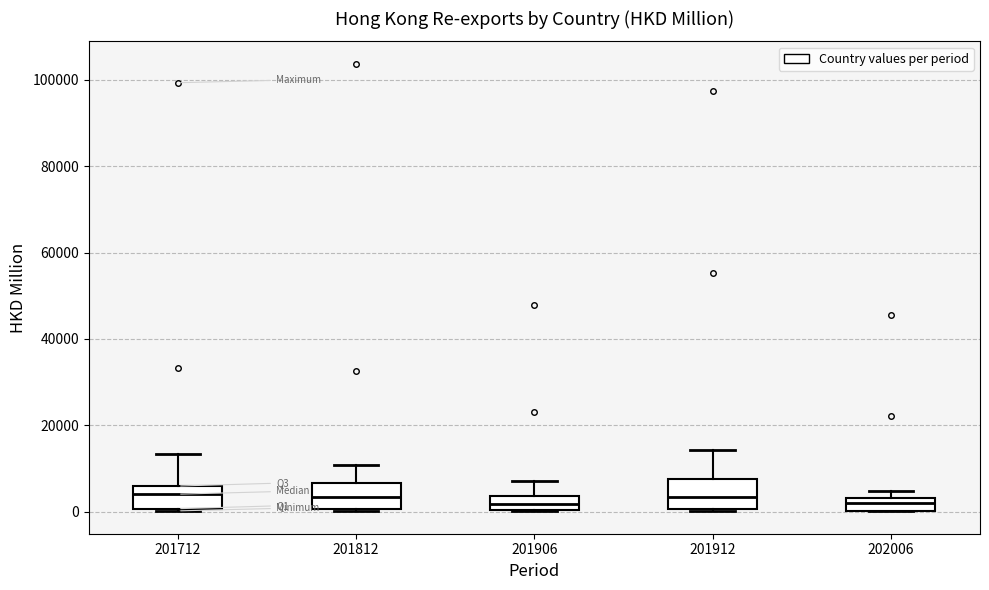

Where is the upper edge of the box at x = 201906 on the y-axis? The values are not printed on the chart, so give them approximately, as read against the axis.

4000